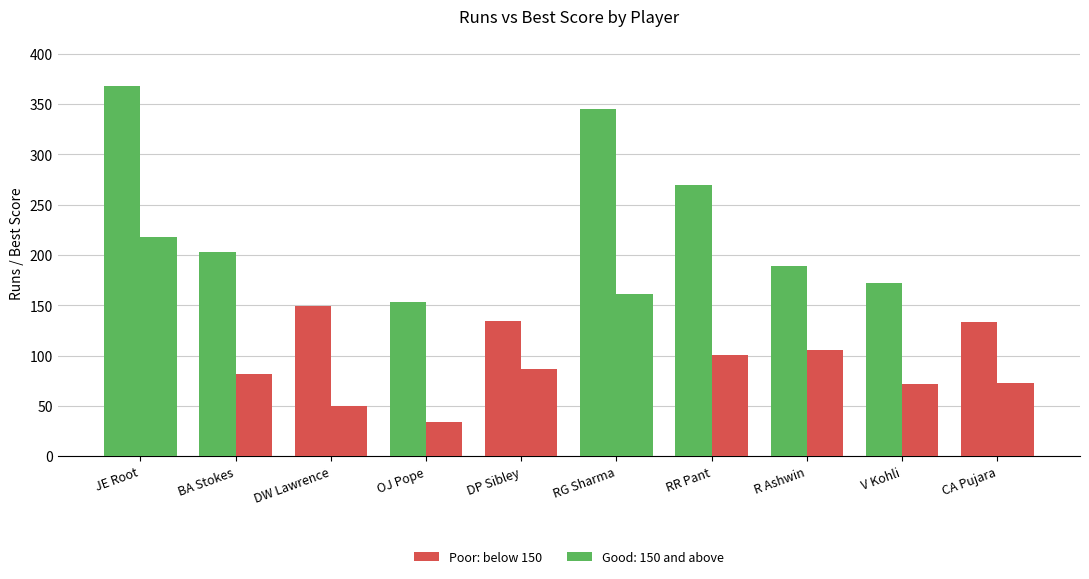

How many bars are there in total?

20